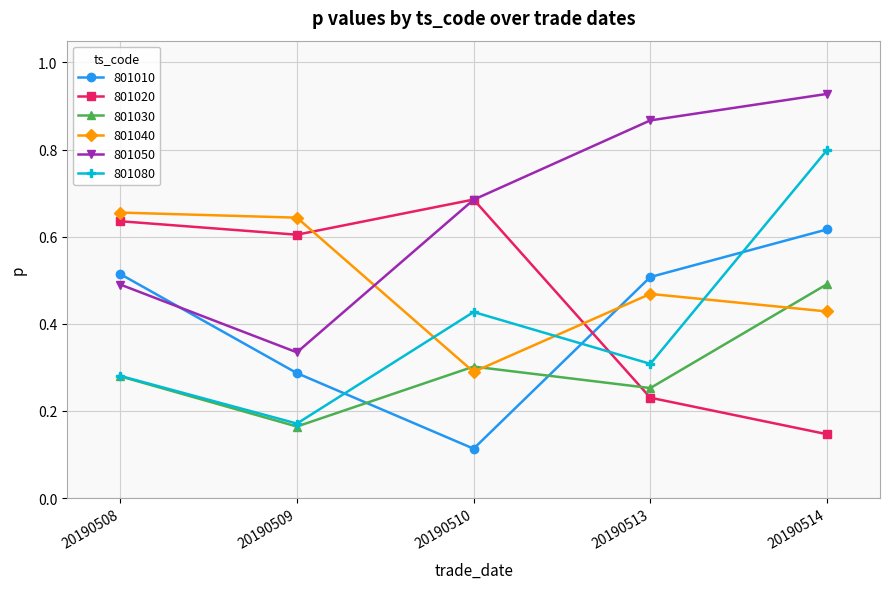

Which category has the lowest value in the 801080 series?

20190509